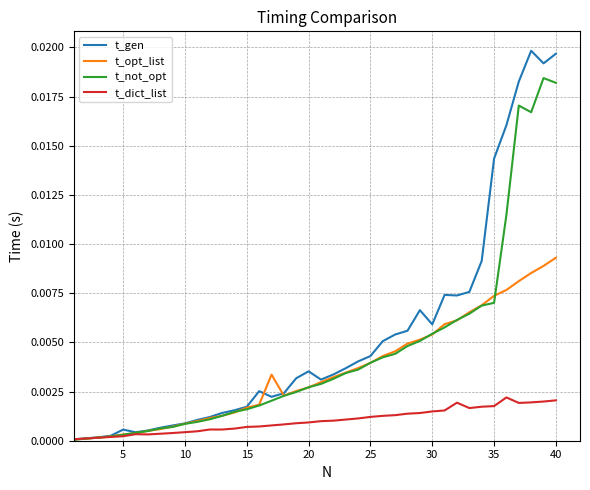

Which series has the largest total across all categories?

t_gen